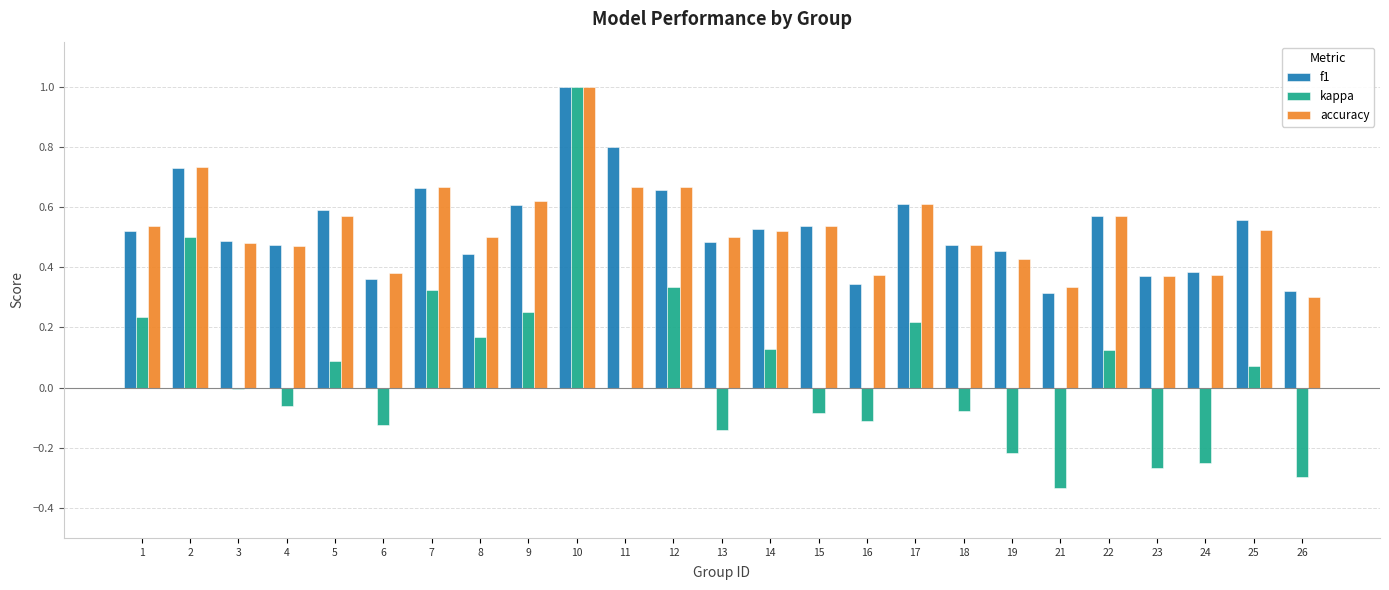

What is the maximum value for f1?

1.0